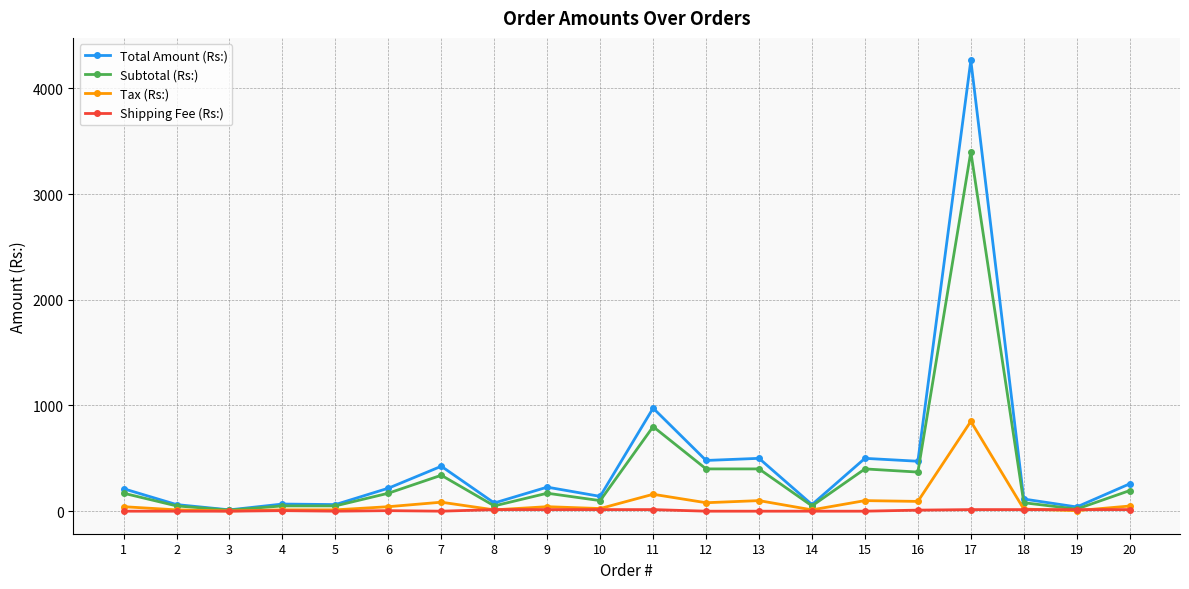

Is the value of Shipping Fee (Rs:) at 18 greater than the value of Total Amount (Rs:) at 2?

No